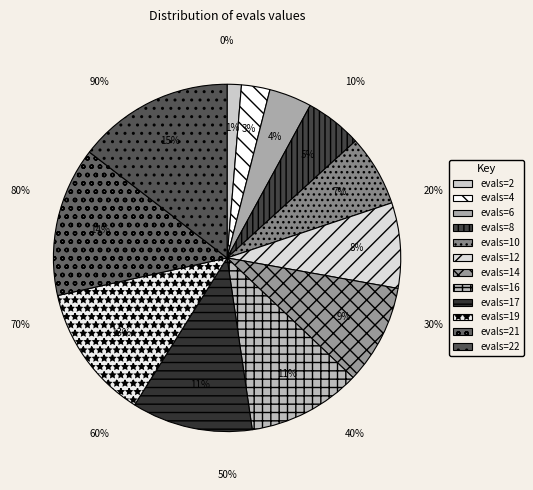

Which category has the biggest portion of the pie?

22